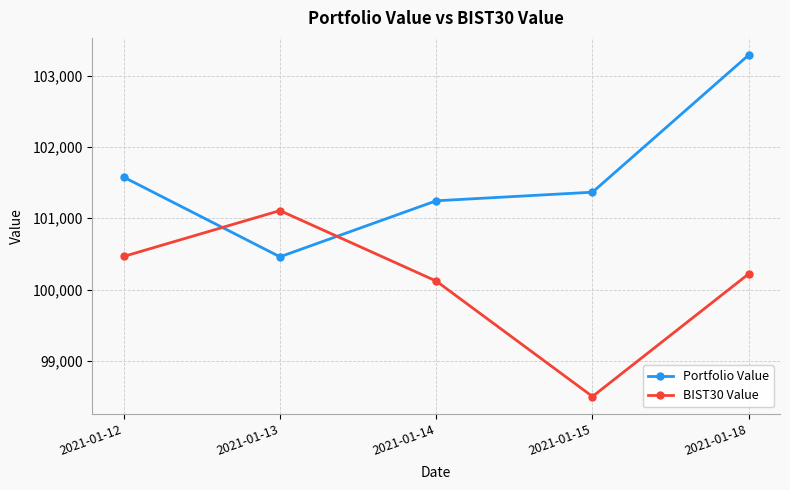

Where is Portfolio Value nearest to the value 101875?

2021-01-12